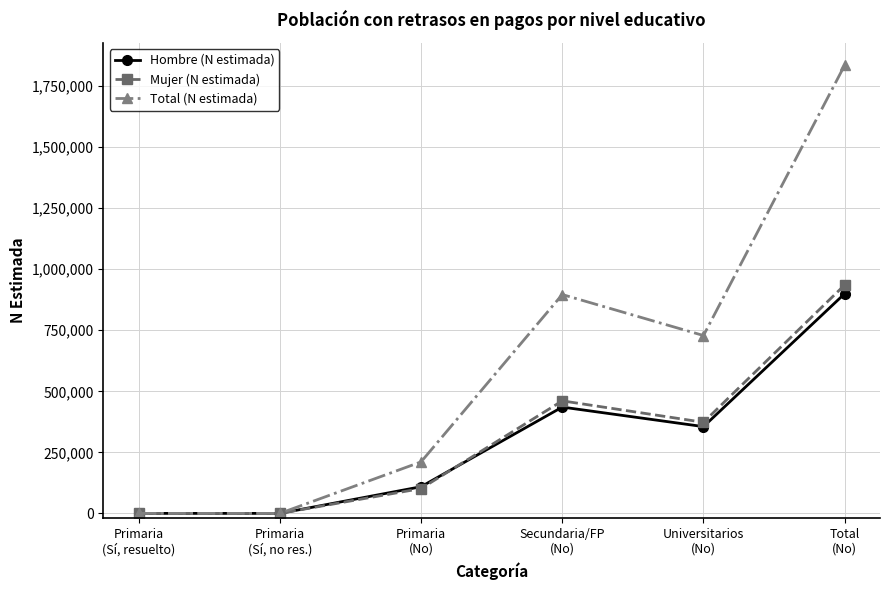

At which category is the sum across all series the highest?

Total
(No)